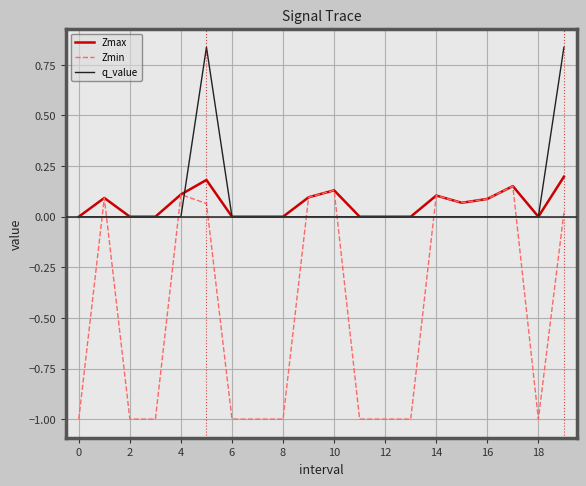

After their last crossing, which series has the higher values: q_value or Zmin?

q_value